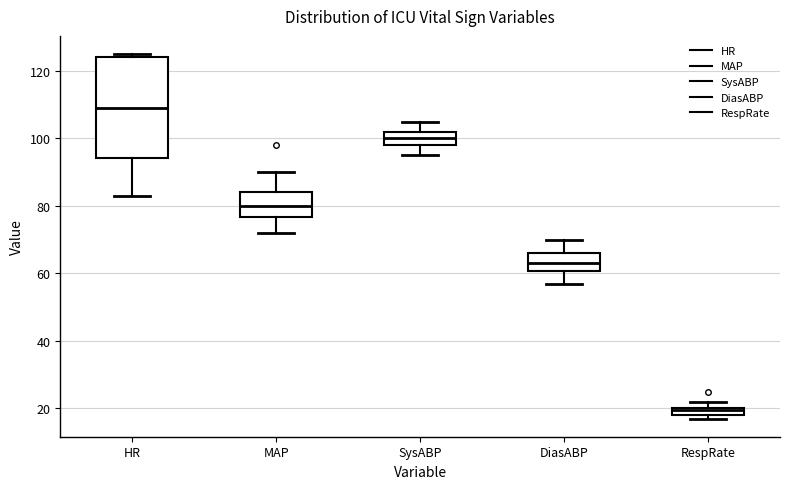

Which box is the tallest, from its lower edge to its upper edge?

HR